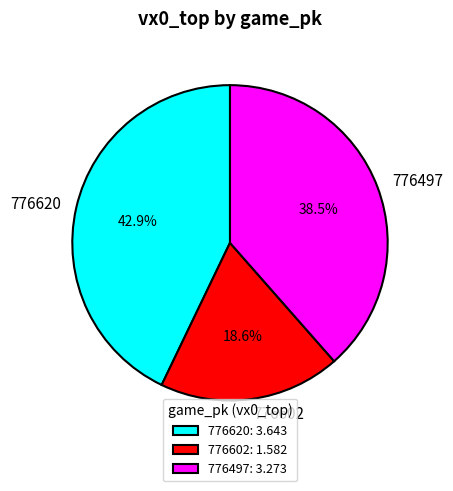

Is there a majority slice in this chart?

No